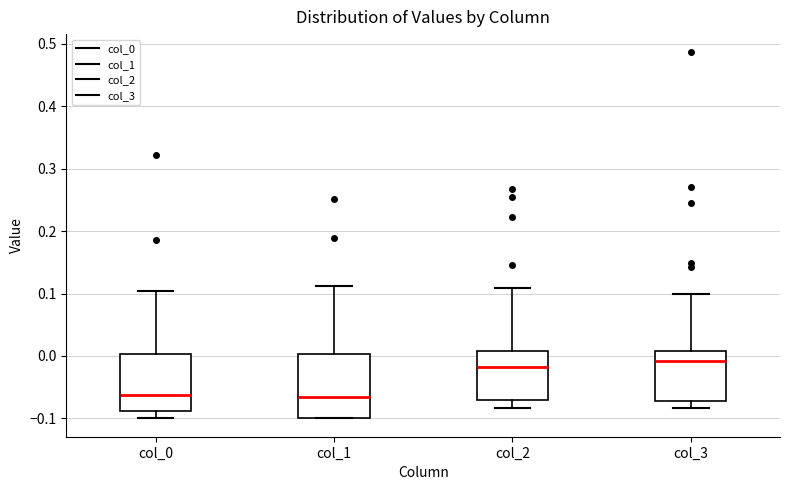

Reading left to right, transcribe this box plot: for each box, give where its median line is, the range the box spans, and where its two whiskers end, as read against the y-axis. The values are not printed on the chart, so give them approximately, as read against the axis.

col_0: median -0.06, box -0.09 to 0.00, whiskers -0.10 to 0.10
col_1: median -0.07, box -0.10 to 0.00, whiskers -0.10 to 0.11
col_2: median -0.02, box -0.07 to 0.01, whiskers -0.08 to 0.11
col_3: median -0.01, box -0.07 to 0.01, whiskers -0.08 to 0.10